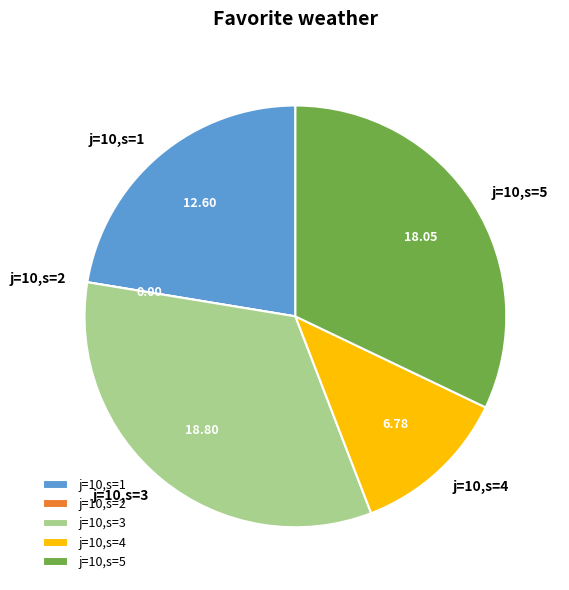

Is there a majority slice in this chart?

No